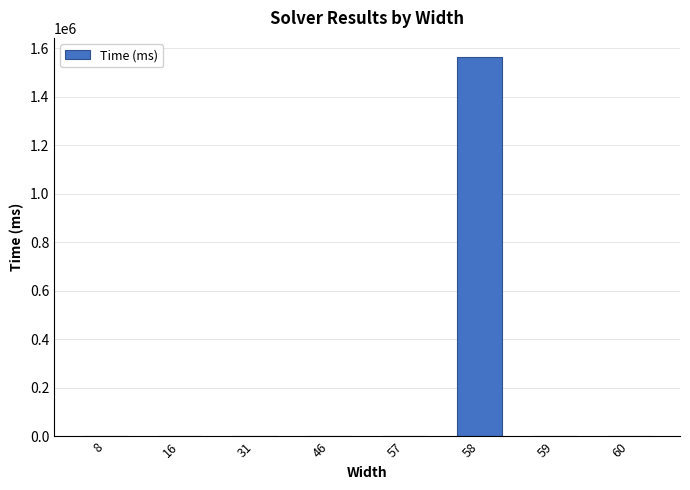

What is the maximum value shown in the chart?

1563805